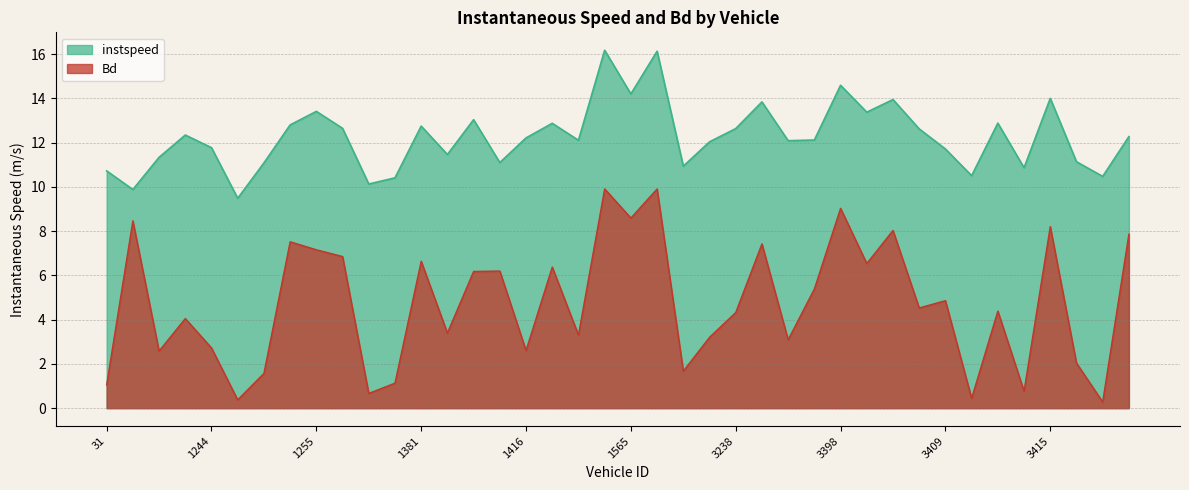

True or false: instspeed has a value of 13.0 at 1402.

True